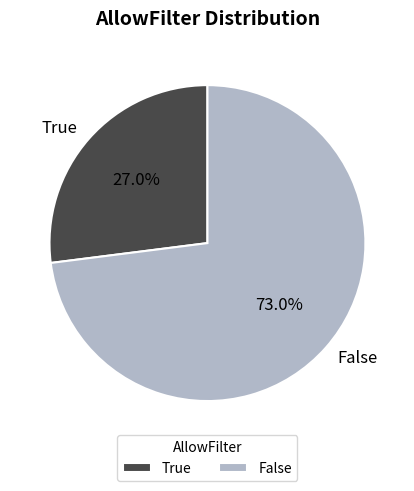

What is the total percentage of False and True?

100.0%